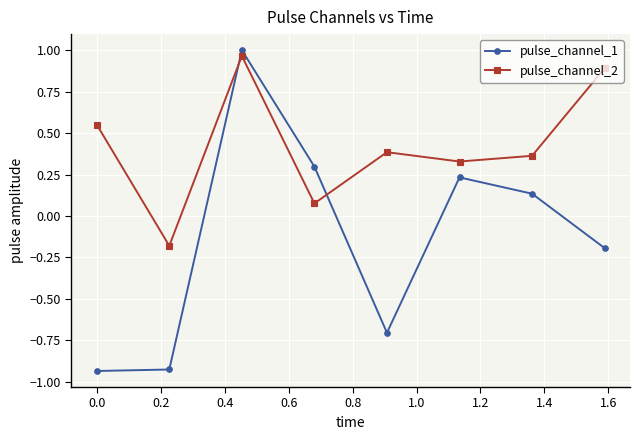

What is the difference between the second highest and minimum values in the pulse_channel_1 series?

1.2